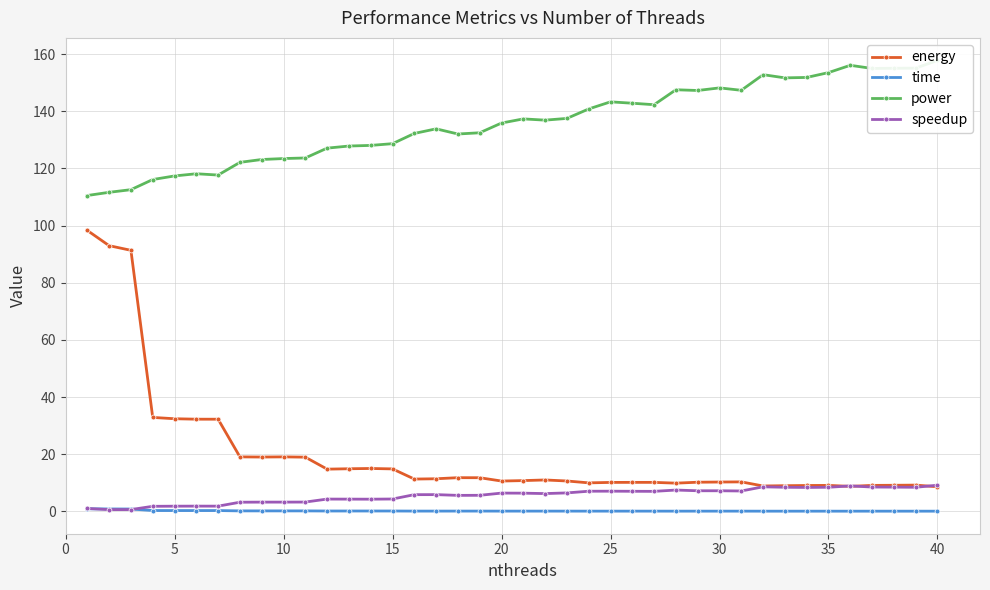

At how many categories does at least one series exceed 86?

40